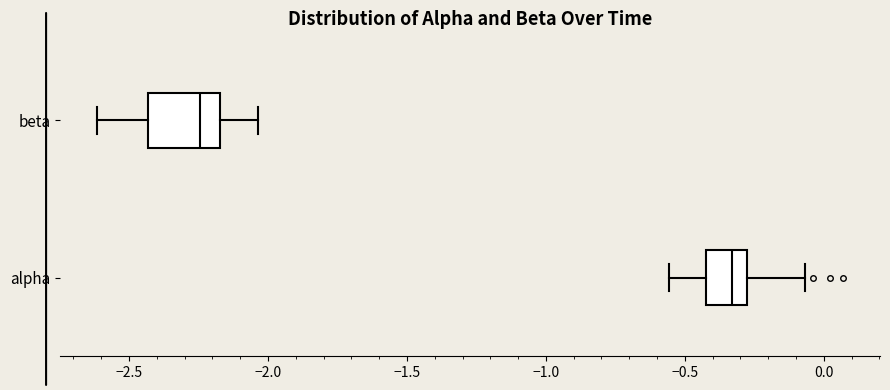

Which box's median line is the furthest to the right?

alpha